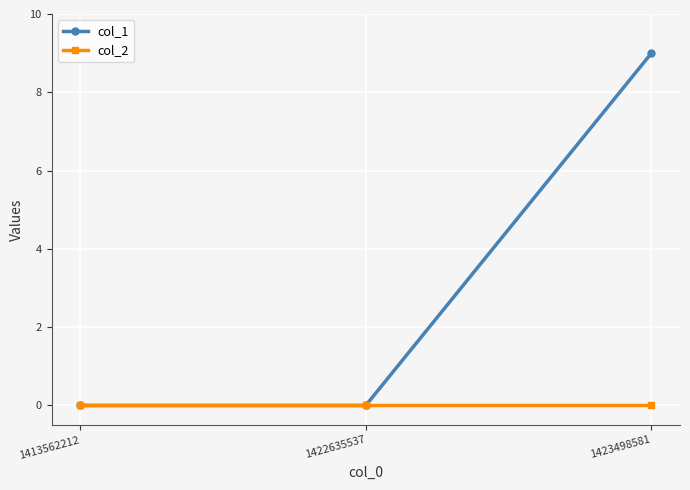

Which series has the largest total across all categories?

col_1